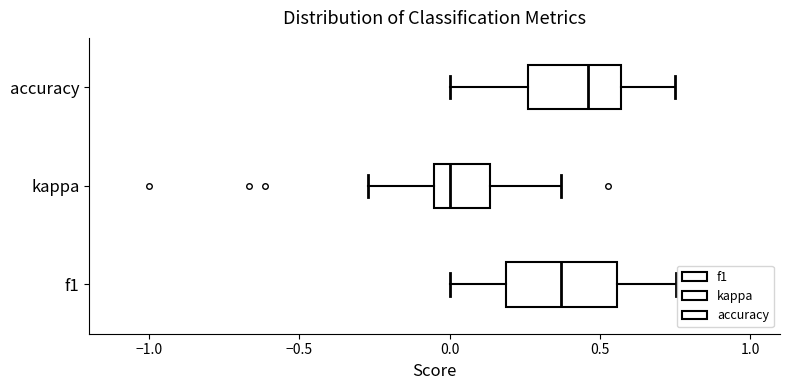

Reading bottom to top, transcribe this box plot: for each box, give where its median line is, the range the box spans, and where its two whiskers end, as read against the x-axis. The values are not printed on the chart, so give them approximately, as read against the axis.

f1: median 0.35, box 0.20 to 0.55, whiskers 0.00 to 0.75
kappa: median 0.00, box -0.05 to 0.15, whiskers -0.25 to 0.35
accuracy: median 0.45, box 0.25 to 0.55, whiskers 0.00 to 0.75